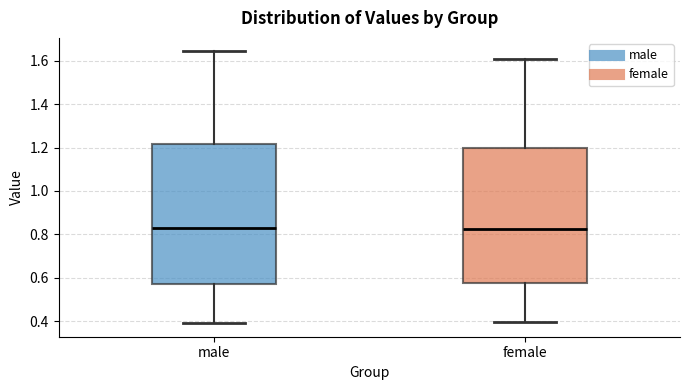

Reading left to right, read every box against the y-axis: the position of its median line, the range the box covers, and the ends of its whiskers. The values are not printed on the chart, so give them approximately, as read against the axis.

male: median 0.82, box 0.58 to 1.22, whiskers 0.40 to 1.64
female: median 0.82, box 0.58 to 1.20, whiskers 0.40 to 1.60